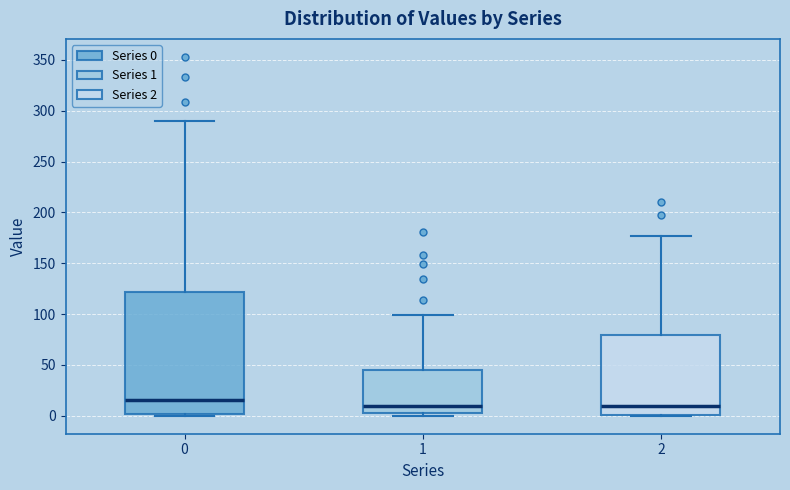

Reading left to right, transcribe this box plot: for each box, give where its median line is, the range the box spans, and where its two whiskers end, as read against the y-axis. The values are not printed on the chart, so give them approximately, as read against the axis.

0: median 15, box 0 to 120, whiskers 0 to 290
1: median 10, box 5 to 45, whiskers 0 to 100
2: median 10, box 0 to 80, whiskers 0 to 175